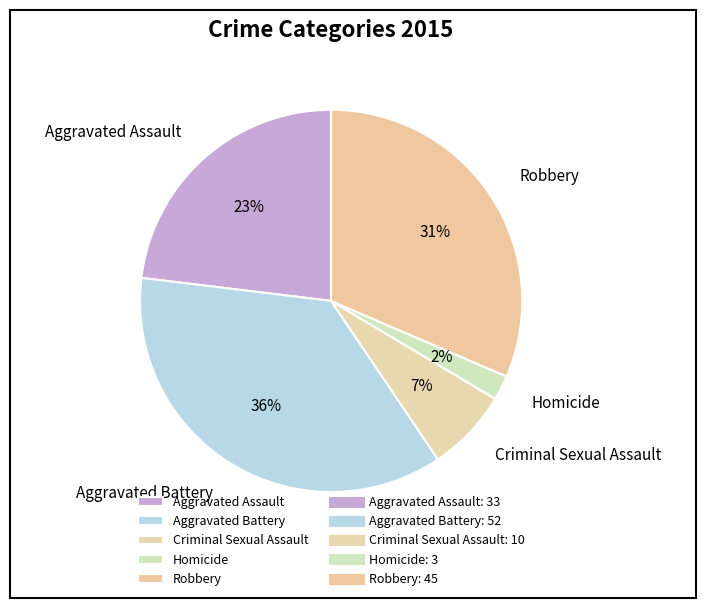

What is the ratio of the value at Aggravated Assault to the value at Aggravated Battery?

0.6